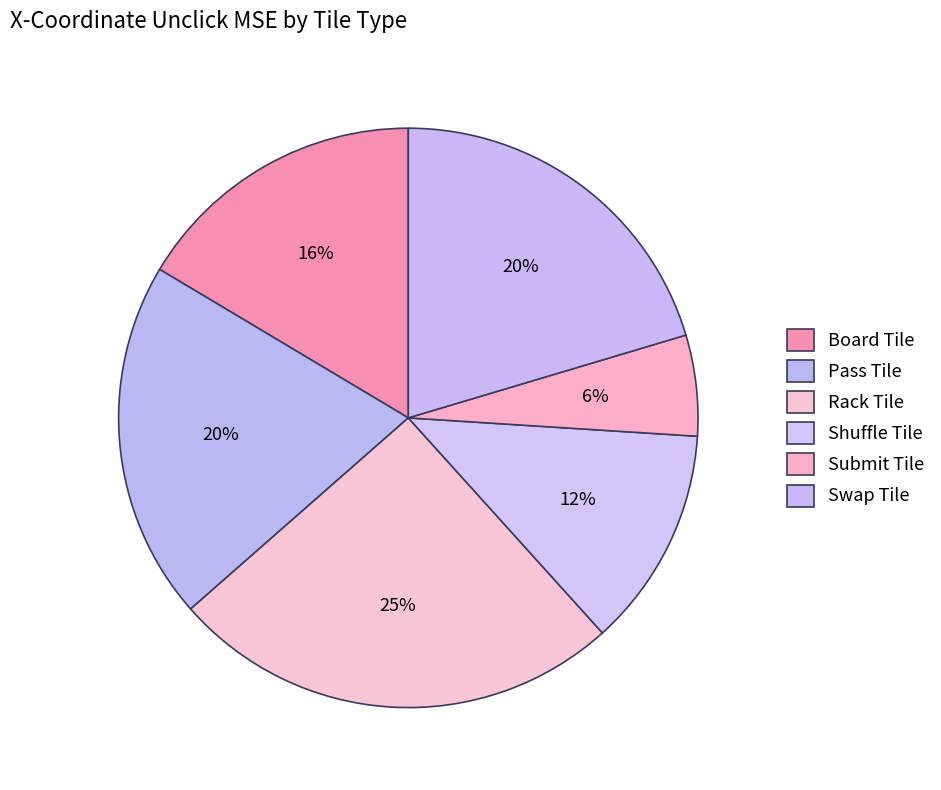

Which category has the biggest portion of the pie?

Rack Tile